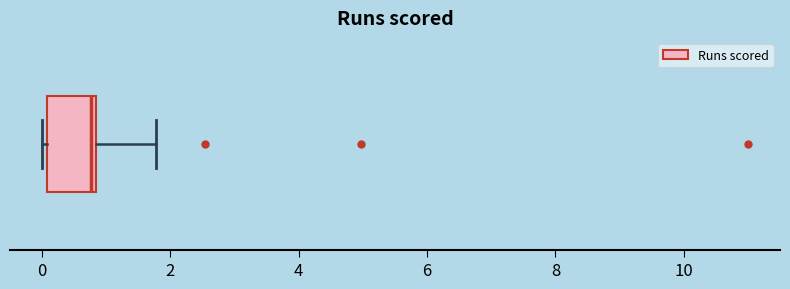

Transcribe this box plot: give where the median line is, the range the box spans, and where the two whiskers end, as read against the x-axis. The values are not printed on the chart, so give them approximately, as read against the axis.

median 0.8 (just left of the box's right edge), box 0.0 to 0.8, whiskers 0.0 (just left of the box's left edge) to 1.8